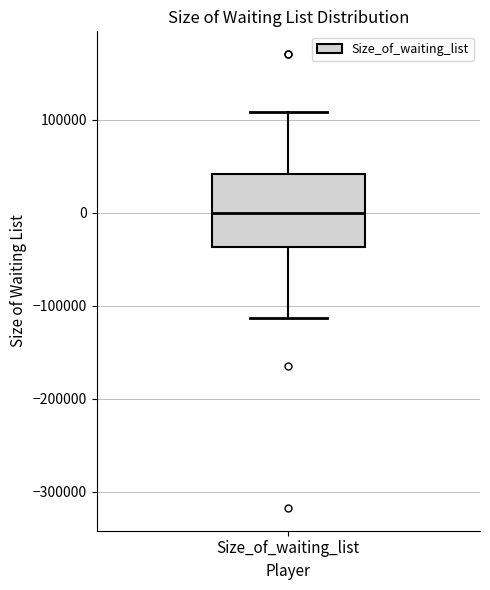

Transcribe this box plot: give where the median line is, the range the box spans, and where the two whiskers end, as read against the y-axis. The values are not printed on the chart, so give them approximately, as read against the axis.

median 0, box -40000 to 40000, whiskers -110000 to 110000